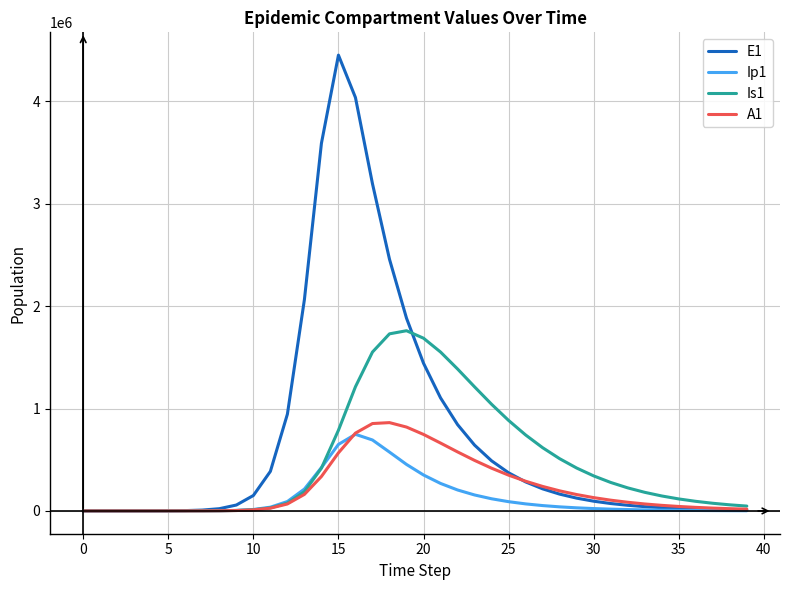

What is the maximum value for Ip1?

748467.0